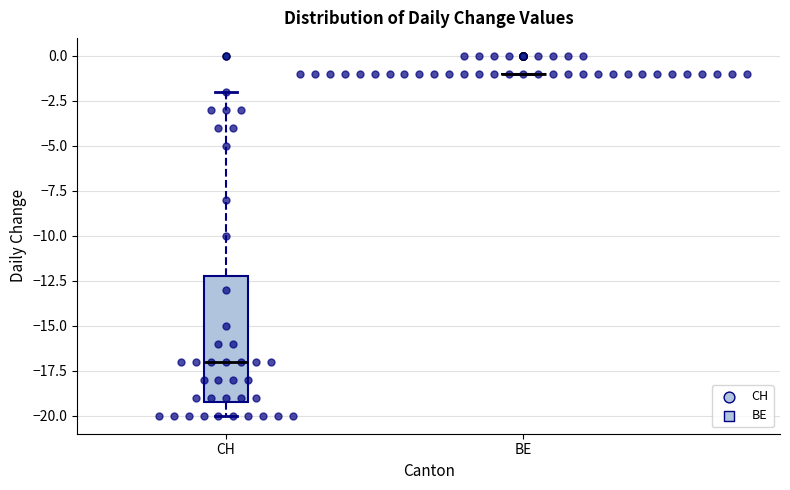

Reading left to right, transcribe this box plot: for each box, give where its median line is, the range the box spans, and where its two whiskers end, as read against the y-axis. The values are not printed on the chart, so give them approximately, as read against the axis.

CH: median -17, box -19 to -12, whiskers -20 to -2
BE: box collapsed to a line at -1, whiskers -1 to -1